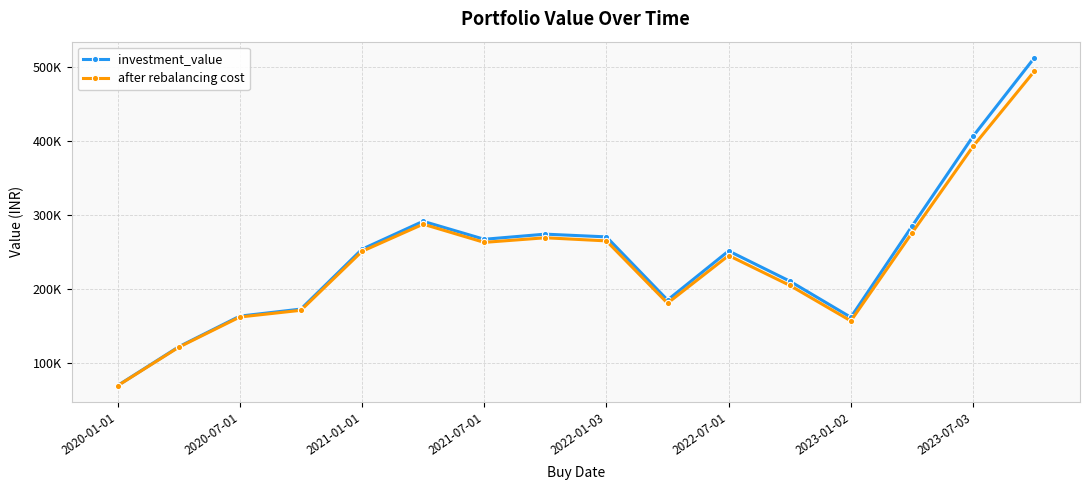

What is the value of the after rebalancing cost point at the 2nd from the left?

121153.0